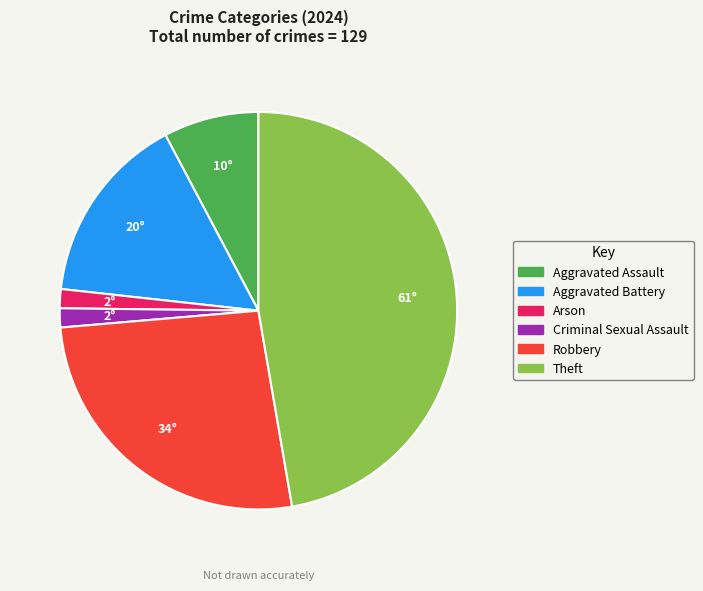

Does any single category account for the majority?

No